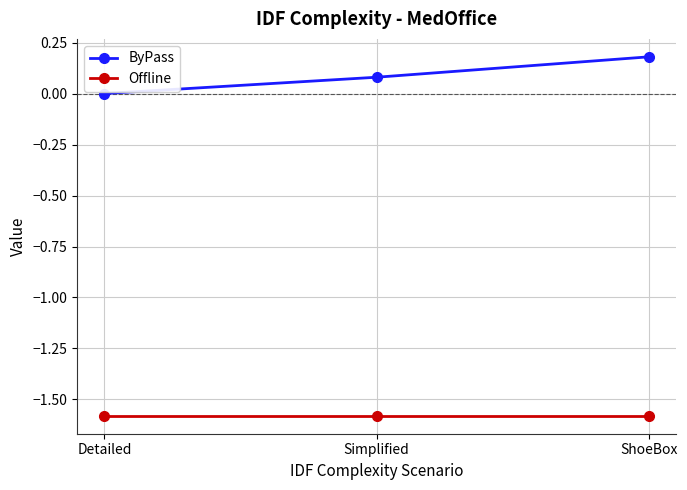

What is the sum of all Offline values?

-4.7